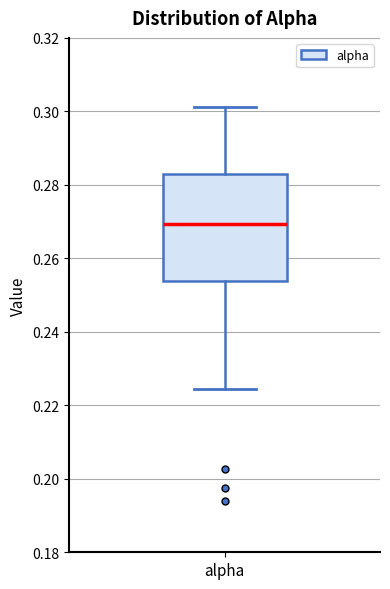

Read this box plot against the y-axis: the position of the median line, the range covered by the box, and the ends of both whiskers. The values are not printed on the chart, so give them approximately, as read against the axis.

median 0.270, box 0.254 to 0.282, whiskers 0.224 to 0.302